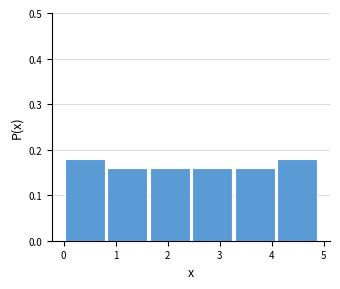

What is the height of the bar covering 3.3 to 4.1 on the x-axis? Neither the bar edges nor the heights are printed on the chart, so give them approximately, as read against the axes.

0.16